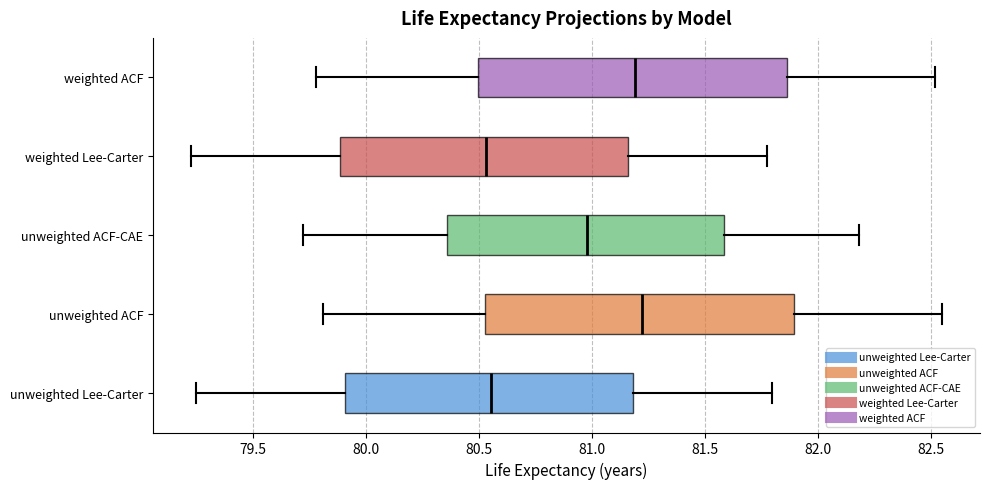

Reading bottom to top, transcribe this box plot: for each box, give where its median line is, the range the box spans, and where its two whiskers end, as read against the x-axis. The values are not printed on the chart, so give them approximately, as read against the axis.

unweighted Lee-Carter: median 80.55, box 79.90 to 81.20, whiskers 79.25 to 81.80
unweighted ACF: median 81.20, box 80.55 to 81.90, whiskers 79.80 to 82.55
unweighted ACF-CAE: median 81.00, box 80.35 to 81.60, whiskers 79.70 to 82.20
weighted Lee-Carter: median 80.55, box 79.90 to 81.15, whiskers 79.20 to 81.80
weighted ACF: median 81.20, box 80.50 to 81.85, whiskers 79.80 to 82.50